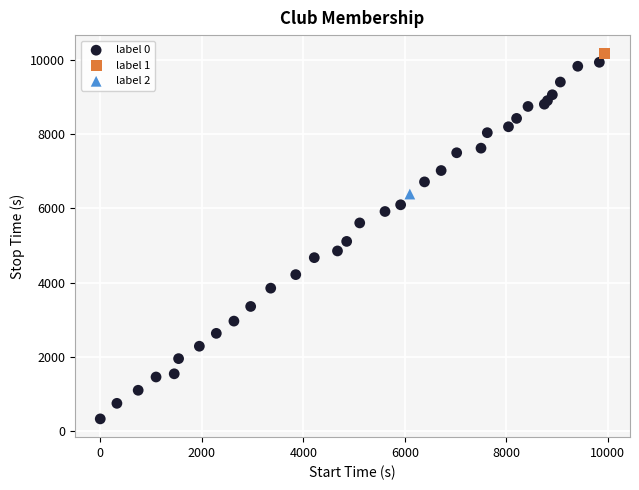

What are all the series names shown in the legend?

label 0, label 1, label 2